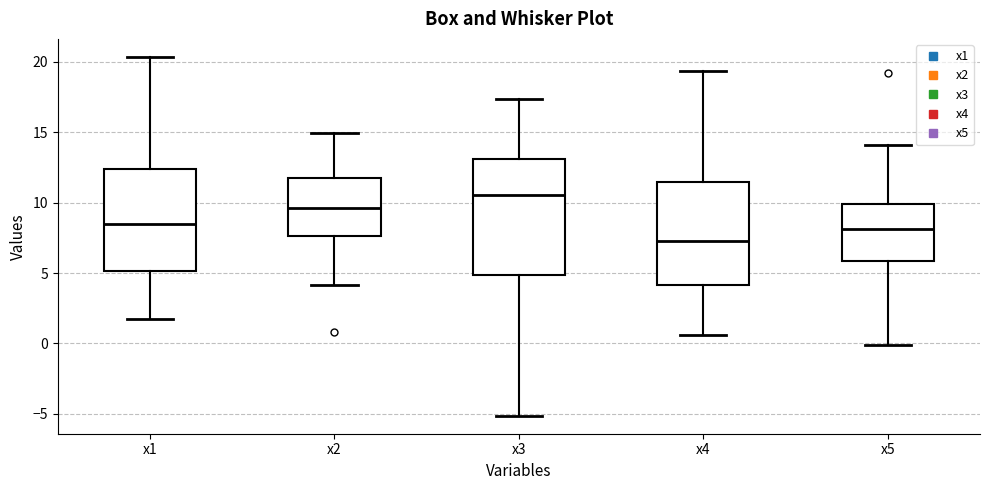

Where is the lower edge of the box for x2 on the y-axis? The values are not printed on the chart, so give them approximately, as read against the axis.

7.5